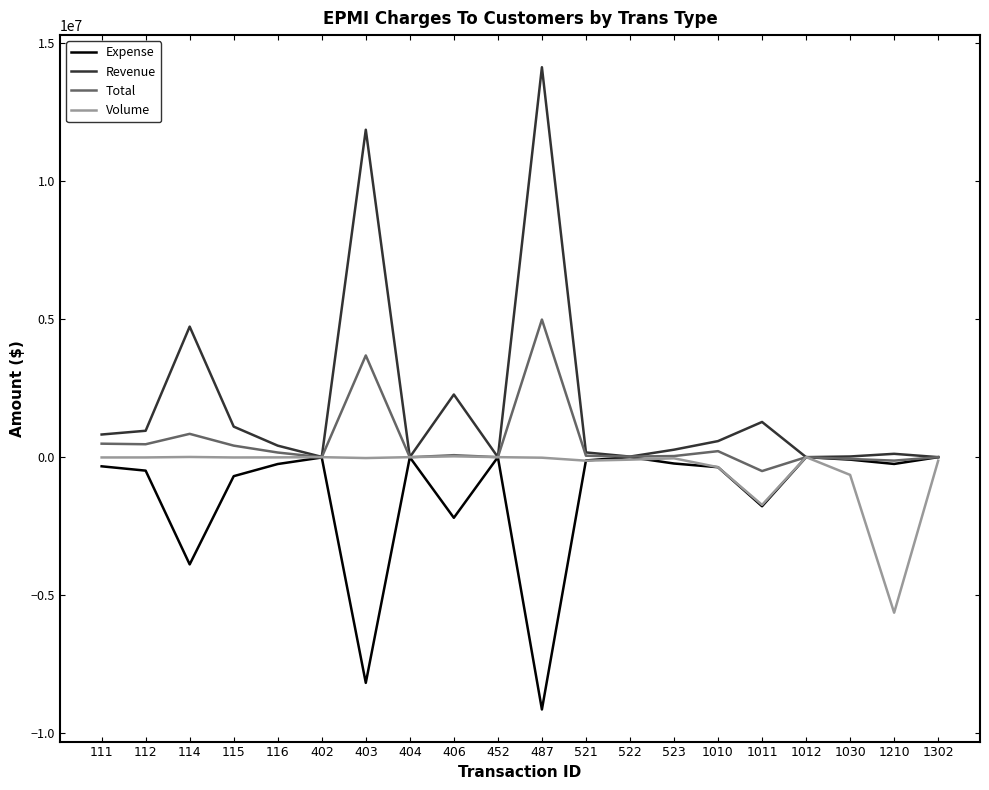

Rank the series by their average value, from lowest to highest.

Expense, Volume, Total, Revenue